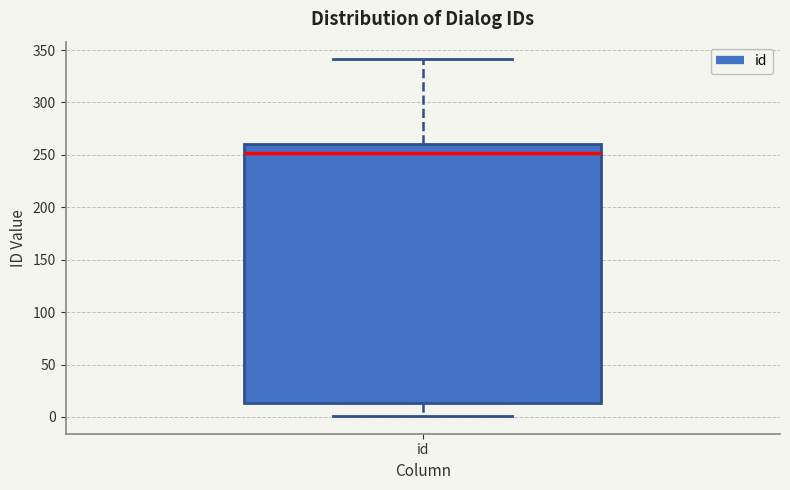

Transcribe this box plot: give where the median line is, the range the box spans, and where the two whiskers end, as read against the y-axis. The values are not printed on the chart, so give them approximately, as read against the axis.

median 250, box 15 to 260, whiskers 0 to 340